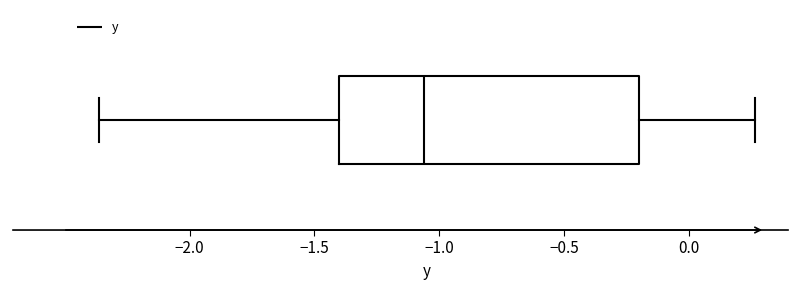

Read this box plot against the x-axis: the position of the median line, the range covered by the box, and the ends of both whiskers. The values are not printed on the chart, so give them approximately, as read against the axis.

median -1.05, box -1.40 to -0.20, whiskers -2.35 to 0.25